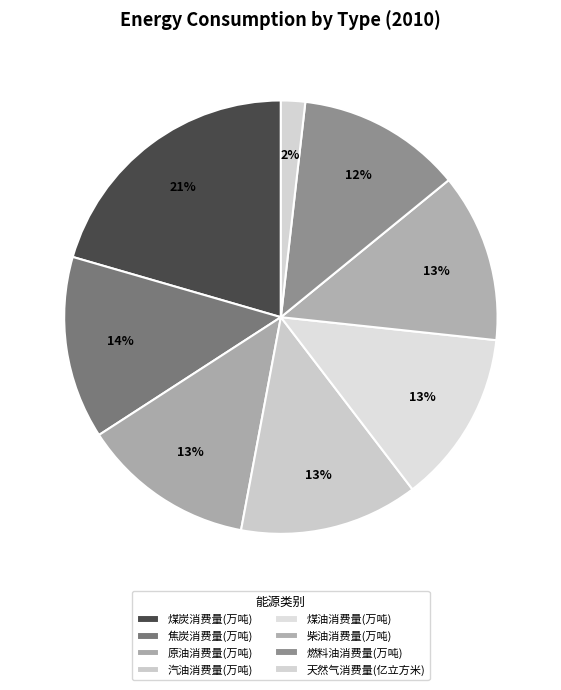

Rank the categories by value from highest to lowest.

煤炭消费量(万吨), 焦炭消费量(万吨), 汽油消费量(万吨), 煤油消费量(万吨), 原油消费量(万吨), 柴油消费量(万吨), 燃料油消费量(万吨), 天然气消费量(亿立方米)